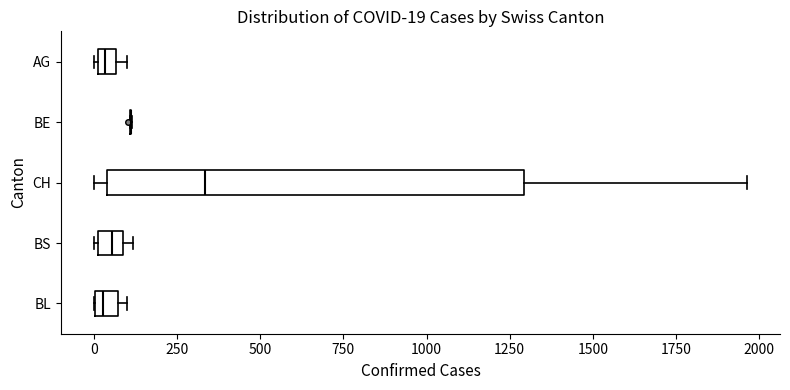

Which box is the widest, from its left edge to its right edge?

CH